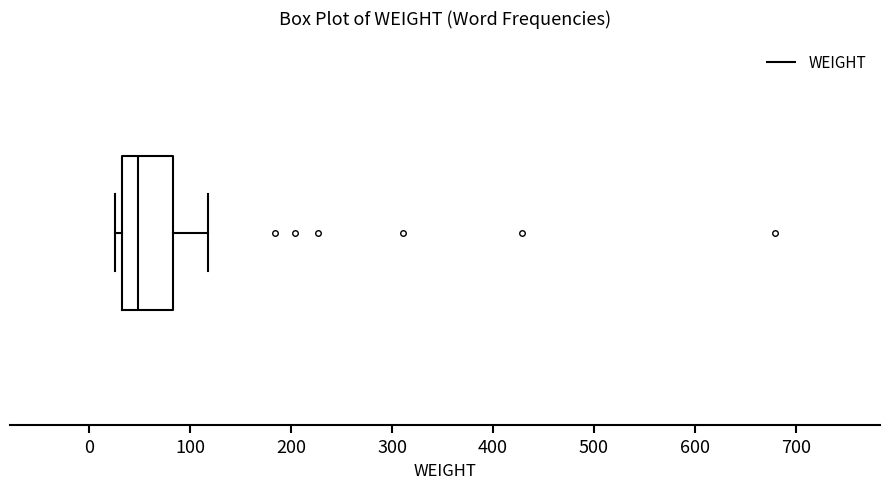

Transcribe this box plot: give where the median line is, the range the box spans, and where the two whiskers end, as read against the x-axis. The values are not printed on the chart, so give them approximately, as read against the axis.

median 50, box 30 to 80, whiskers 30 (just left of the box's left edge) to 120